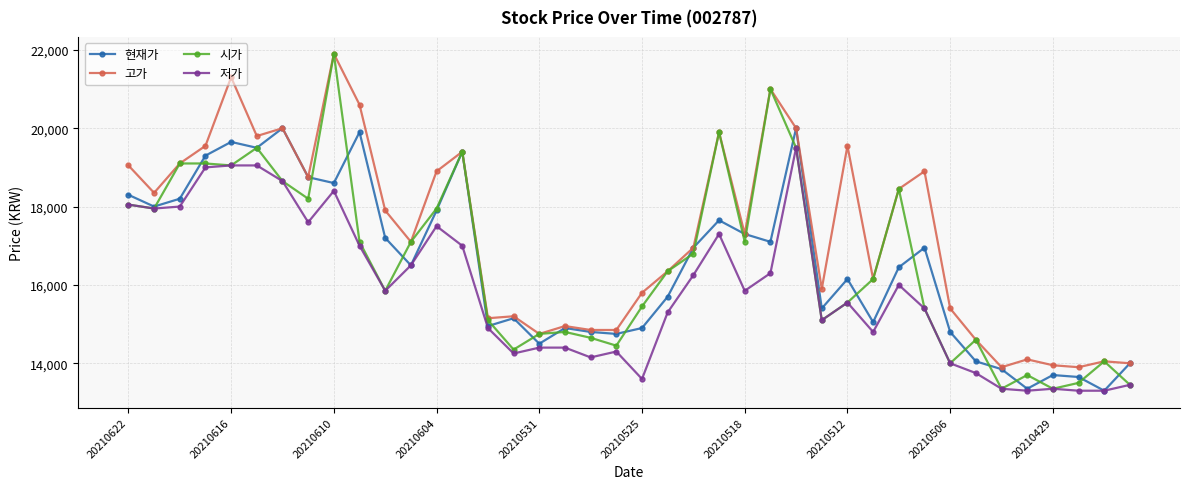

True or false: 저가 and 고가 intersect in this chart.

False